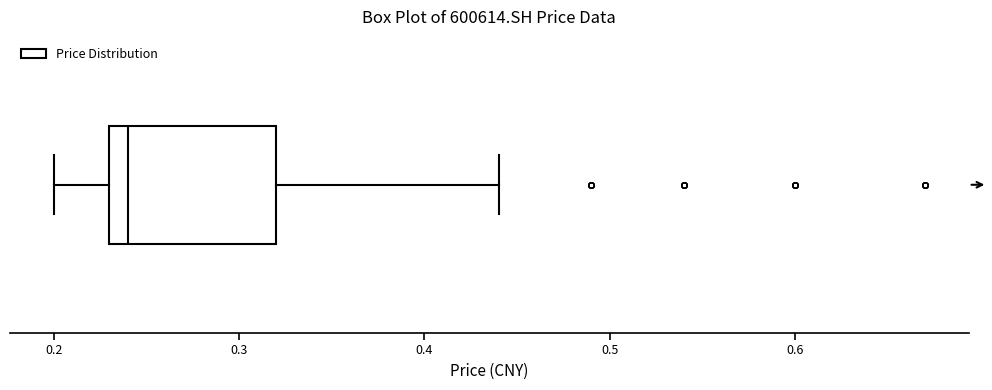

Transcribe this box plot: give where the median line is, the range the box spans, and where the two whiskers end, as read against the x-axis. The values are not printed on the chart, so give them approximately, as read against the axis.

median 0.24, box 0.23 to 0.32, whiskers 0.20 to 0.44